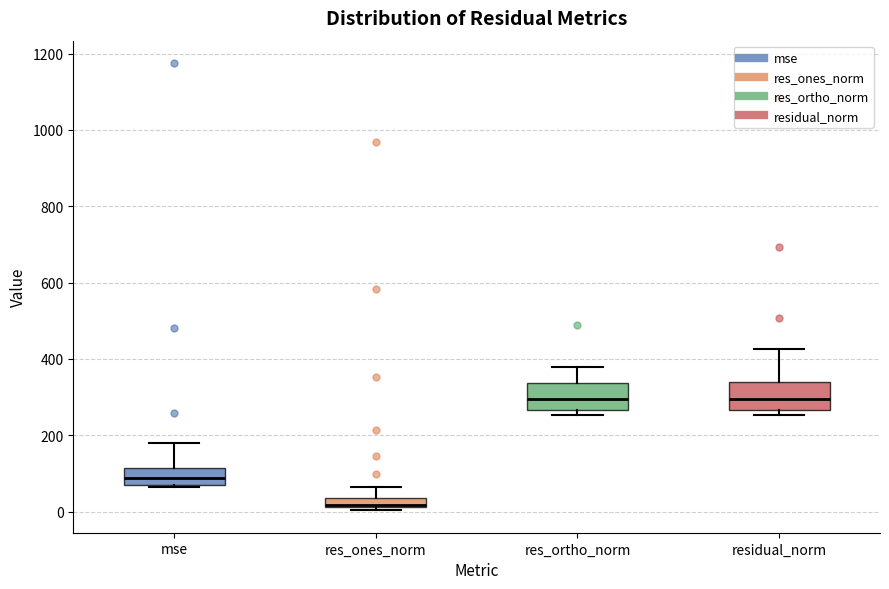

Where is the lower edge of the box for residual_norm on the y-axis? The values are not printed on the chart, so give them approximately, as read against the axis.

260